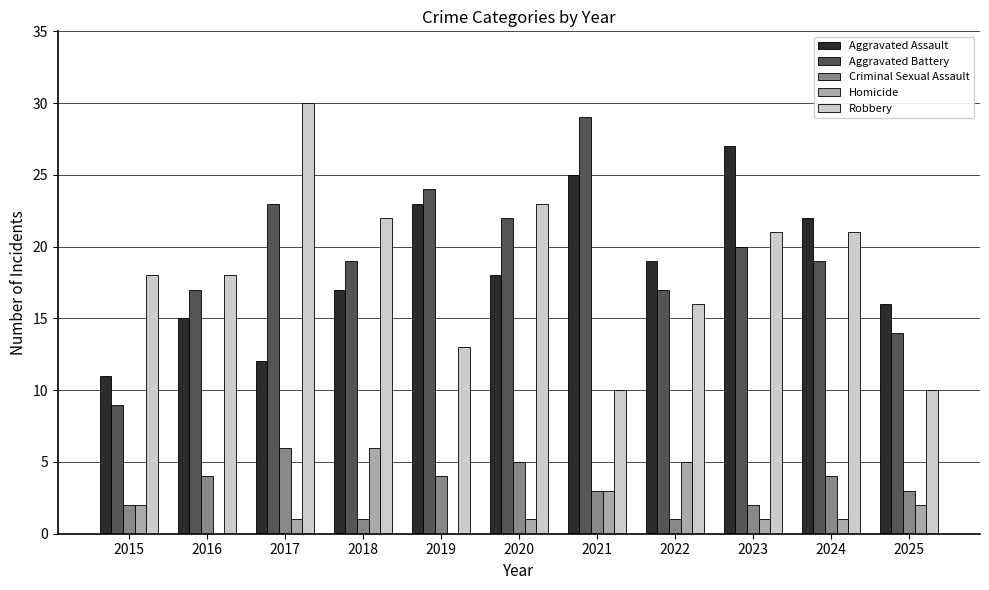

Which label corresponds to the largest value in the chart?

2017